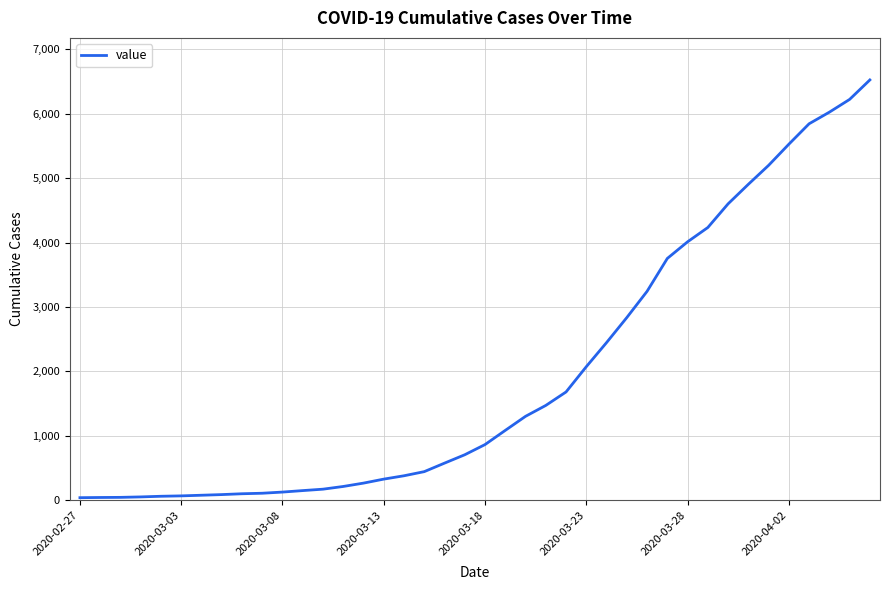

What is the maximum value shown in the chart?

6522